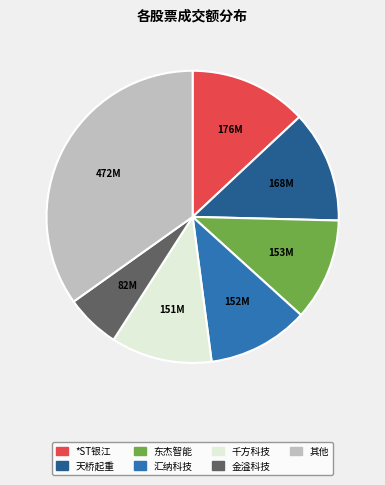

Does any single category account for the majority?

No